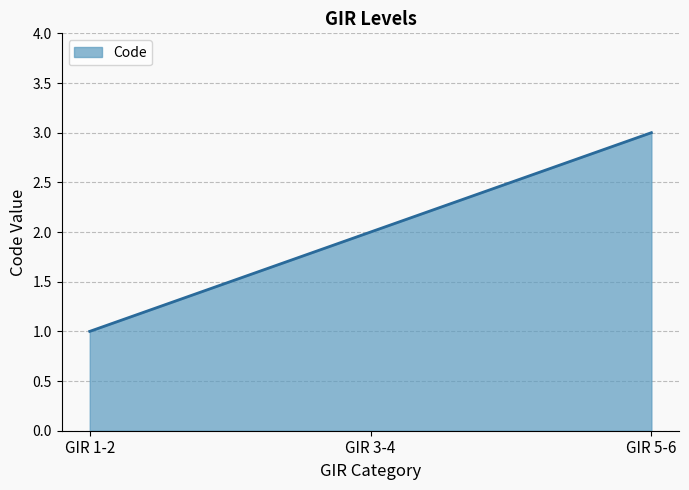

What is the difference between the second highest and minimum values?

1